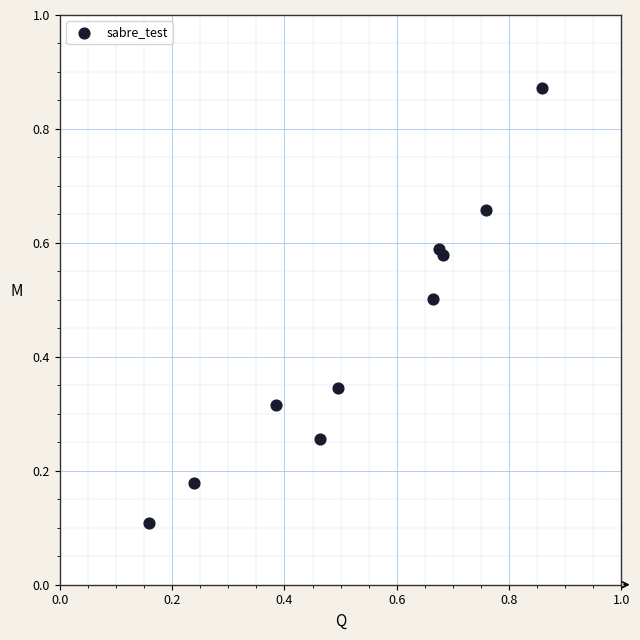

What is the average Y value?

0.4